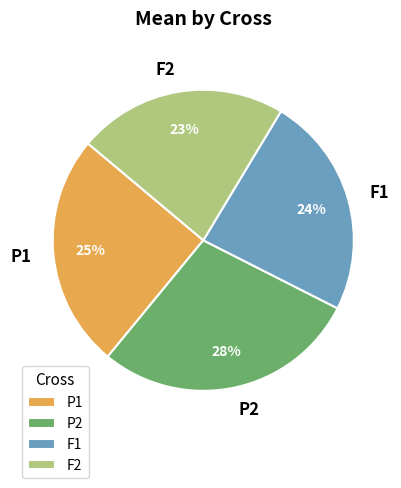

How many slices are in this pie chart?

4